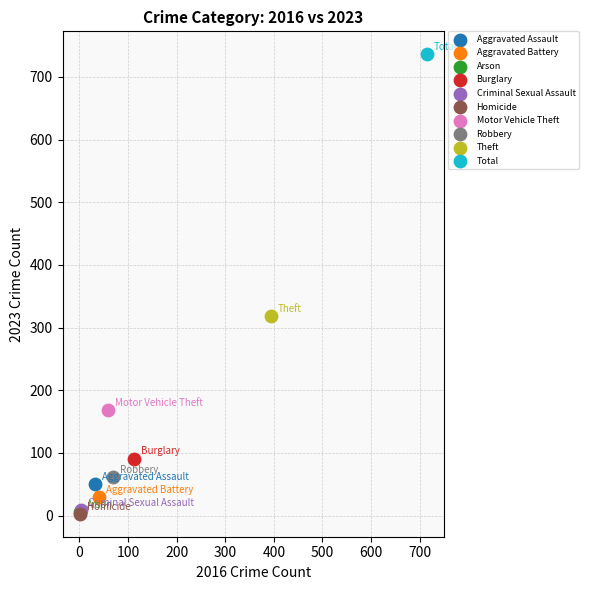

What are all the series names shown in the legend?

Aggravated Assault, Aggravated Battery, Arson, Burglary, Criminal Sexual Assault, Homicide, Motor Vehicle Theft, Robbery, Theft, Total